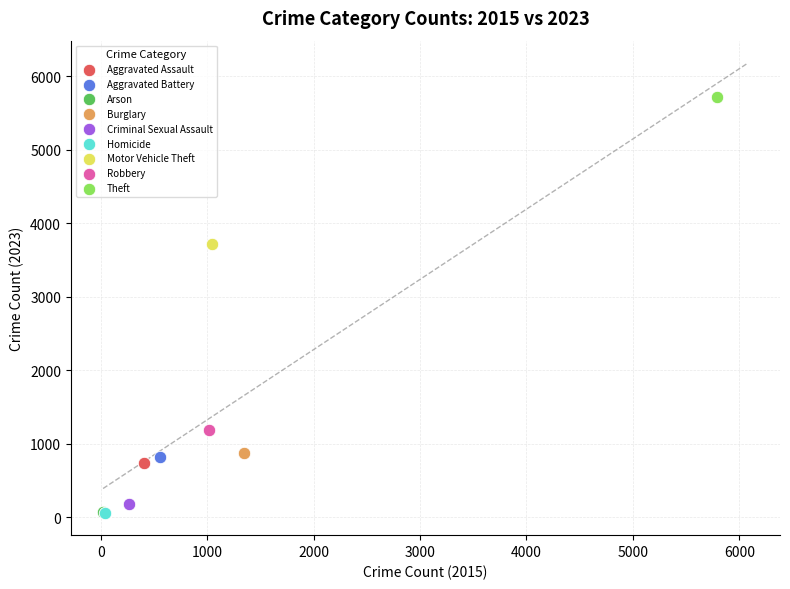

Which series reaches the maximum Y coordinate?

Theft